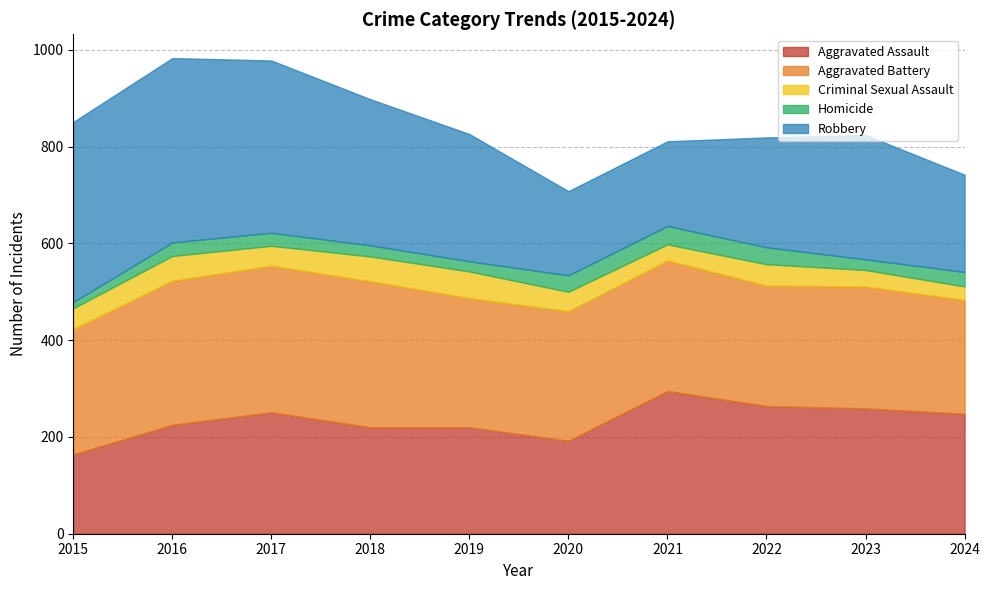

Which series has the widest spread of values?

Robbery